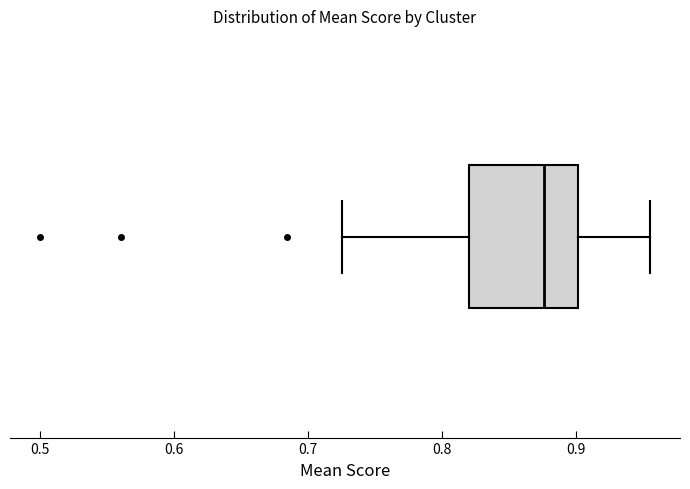

Read this box plot against the x-axis: the position of the median line, the range covered by the box, and the ends of both whiskers. The values are not printed on the chart, so give them approximately, as read against the axis.

median 0.88, box 0.82 to 0.90, whiskers 0.73 to 0.96